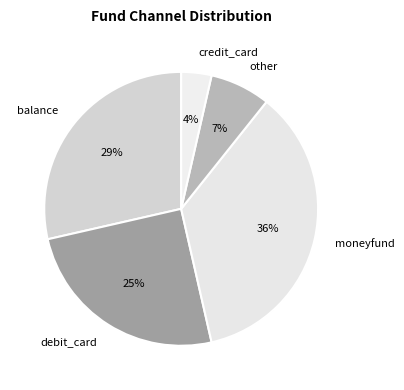

Between balance and credit_card, which is larger?

balance